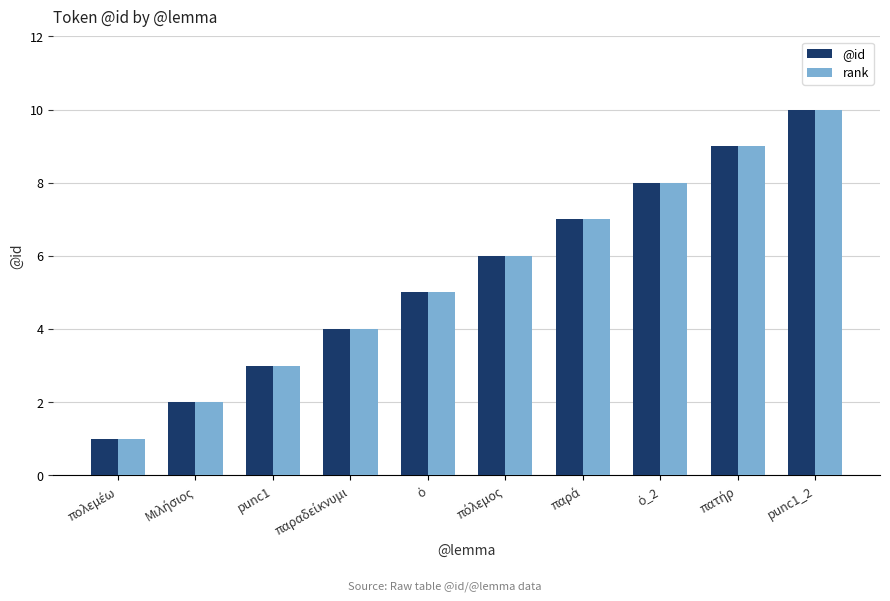

What is the greatest value displayed?

10